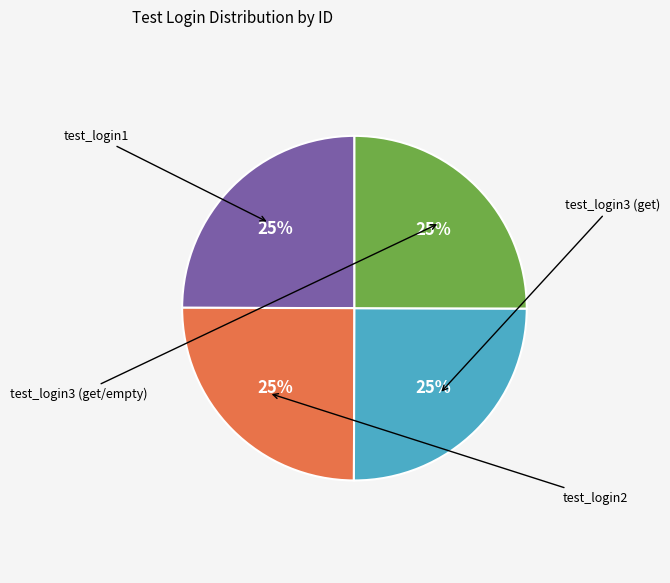

How many segments does this pie chart have?

4